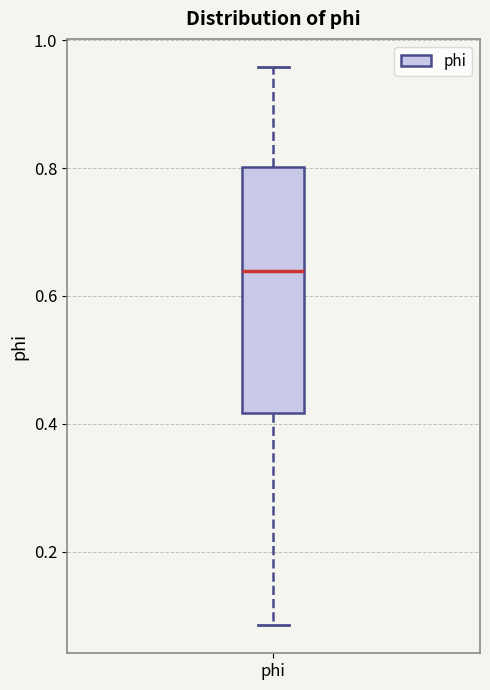

Read this box plot against the y-axis: the position of the median line, the range covered by the box, and the ends of both whiskers. The values are not printed on the chart, so give them approximately, as read against the axis.

median 0.64, box 0.42 to 0.80, whiskers 0.08 to 0.96